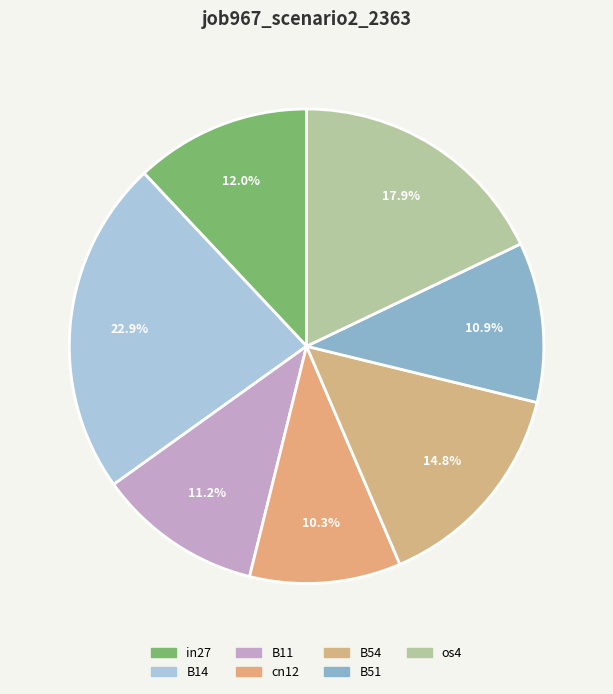

What percentage do B14 and in27 together represent?

34.9%